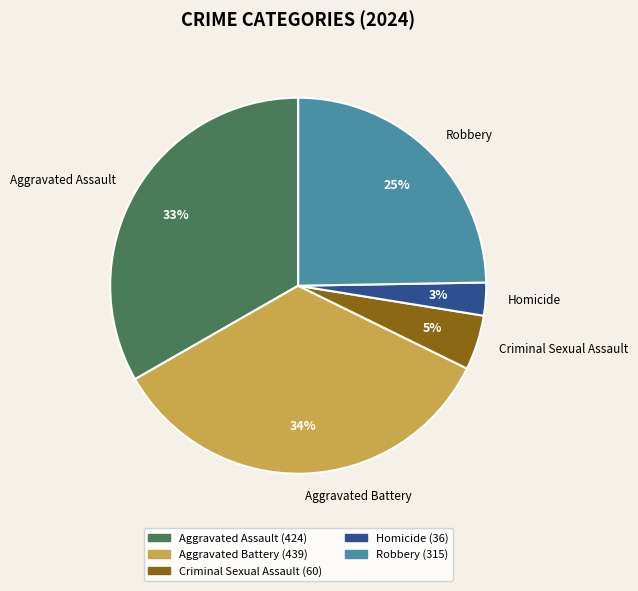

What percentage is the Aggravated Assault slice, to the nearest percent?

33%